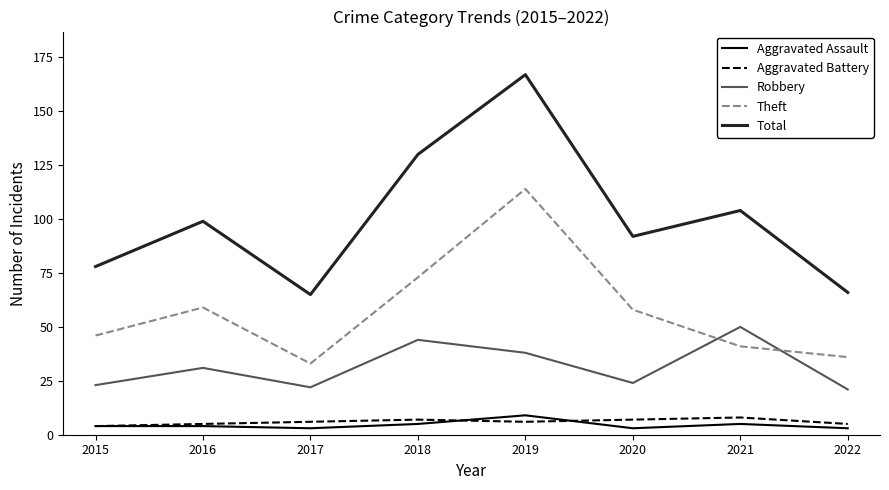

What value does the Robbery series have at 2018?

44